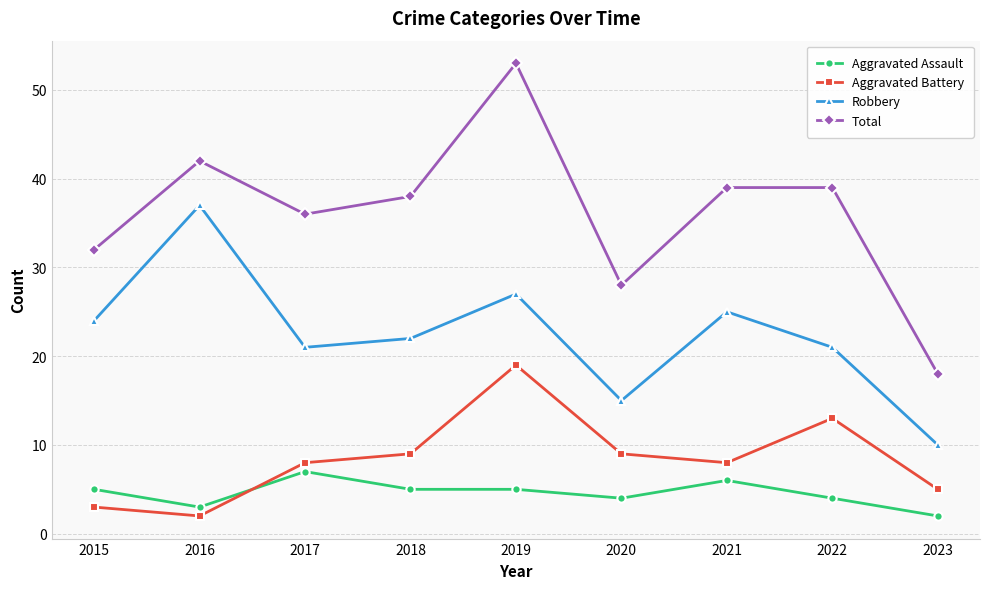

Which series changed the most between 2021 and 2022?

Aggravated Battery